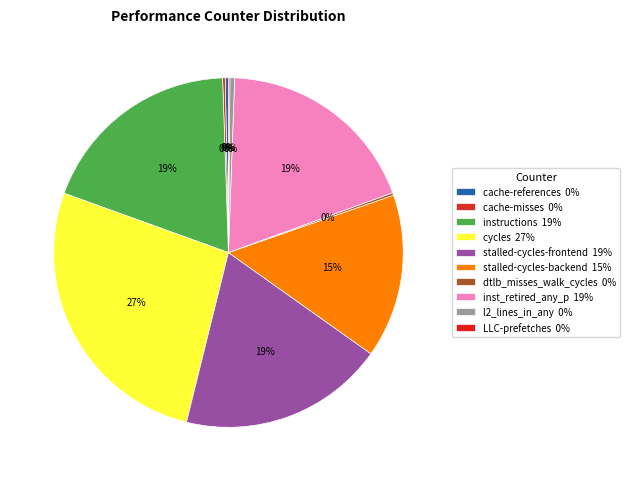

Is instructions the majority of the pie?

No